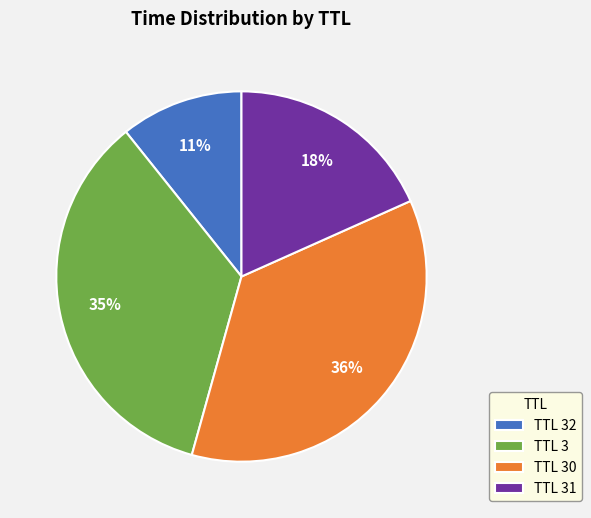

Which category has the smallest portion of the pie?

TTL 32